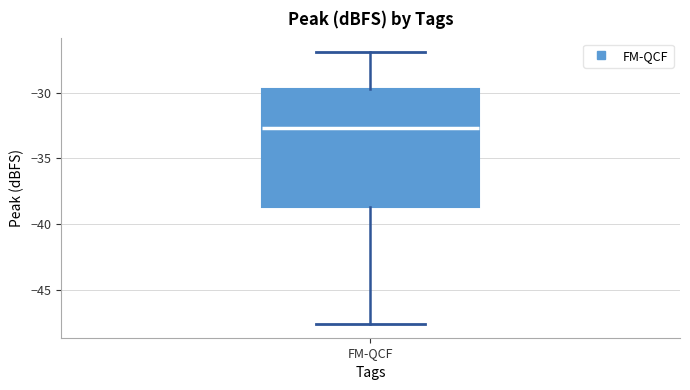

Where does the median line of the box for FM-QCF sit on the y-axis? The values are not printed on the chart, so give them approximately, as read against the axis.

-32.5